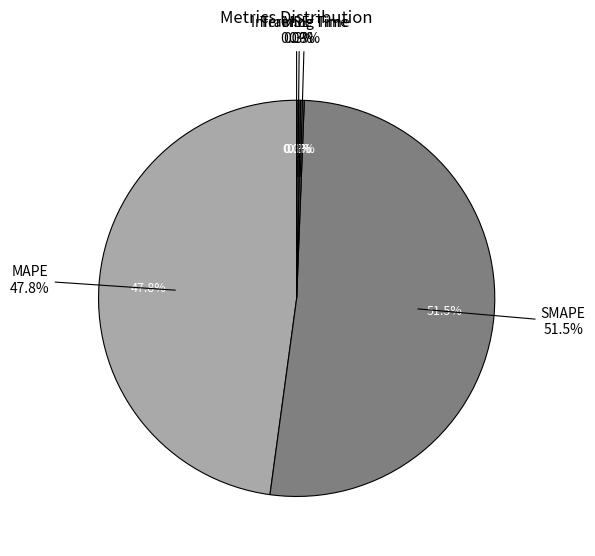

How much of the chart is everything except Training Time?

99.7%